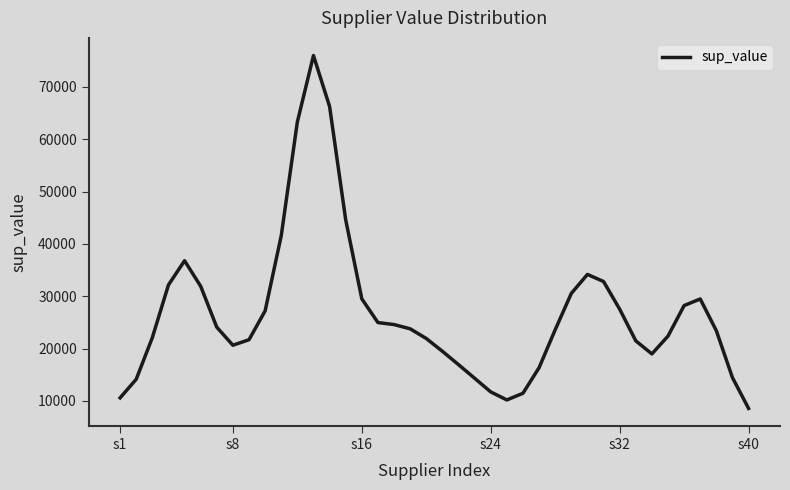

What is the average value?

26841.5